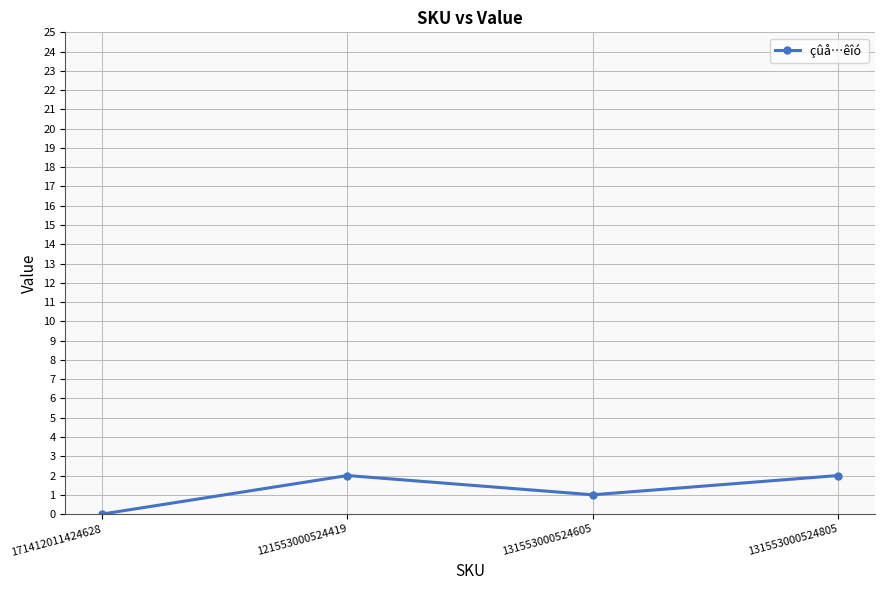

Where is the data nearest to the value 1?

131553000524605